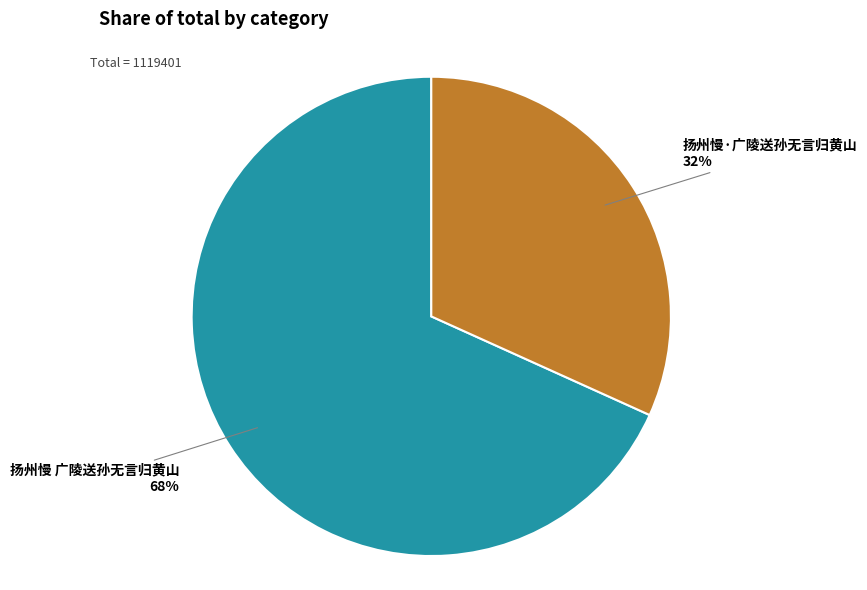

Count the number of slices in the pie.

2